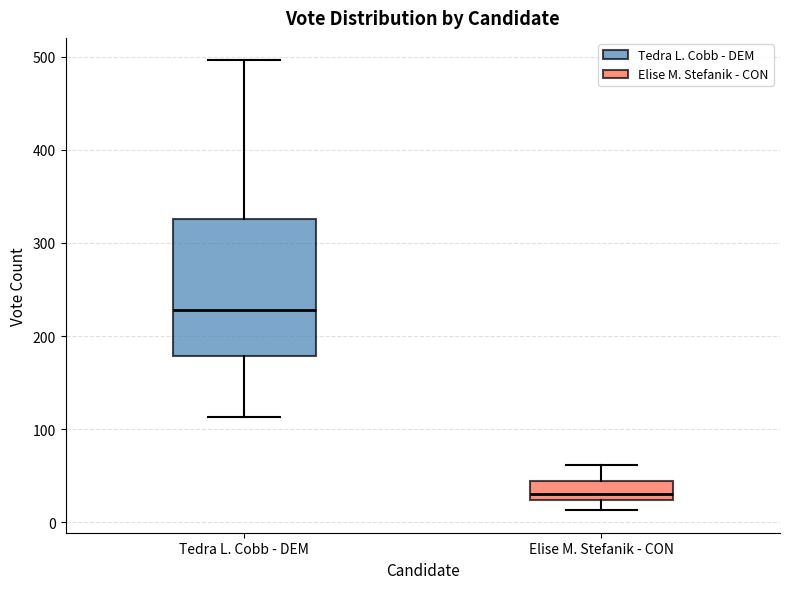

Where does the upper whisker of the box for Elise M. Stefanik - CON end on the y-axis? The values are not printed on the chart, so give them approximately, as read against the axis.

60